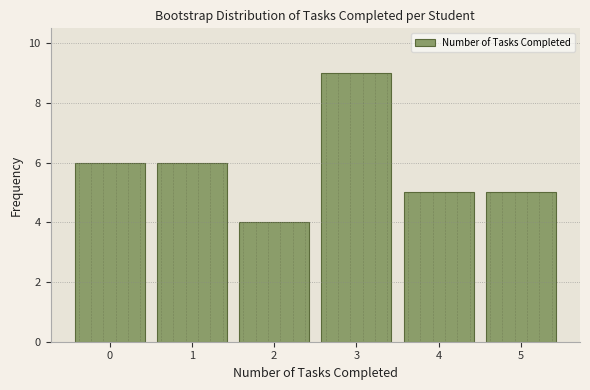

Reading left to right, extract all data points from this chart.

0=6	1=6	2=4	3=9	4=5	5=5